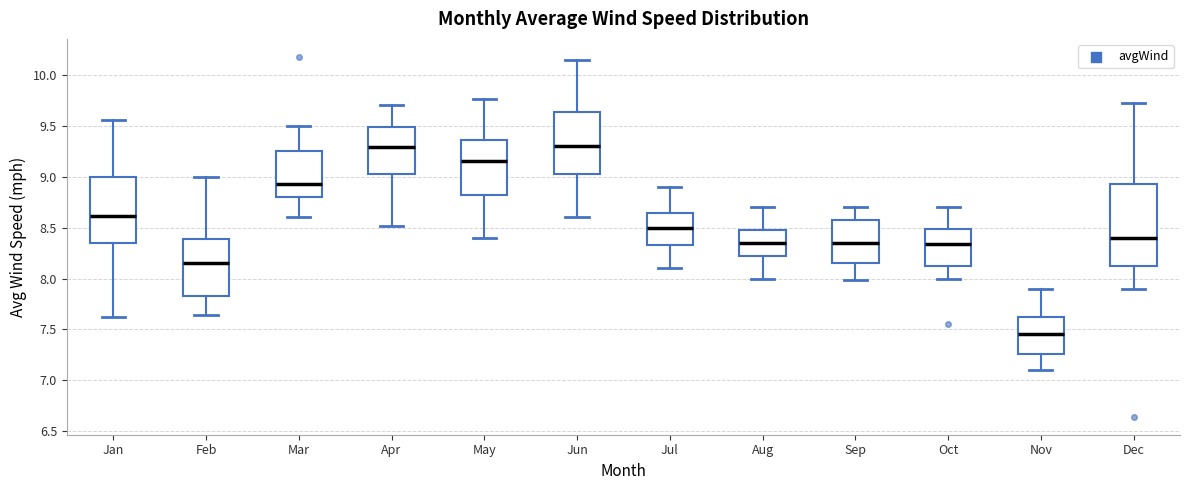

Reading left to right, transcribe this box plot: for each box, give where its median line is, the range the box spans, and where its two whiskers end, as read against the y-axis. The values are not printed on the chart, so give them approximately, as read against the axis.

Jan: median 8.60, box 8.35 to 9.00, whiskers 7.60 to 9.55
Feb: median 8.15, box 7.85 to 8.40, whiskers 7.65 to 9.00
Mar: median 8.95, box 8.80 to 9.25, whiskers 8.60 to 9.50
Apr: median 9.30, box 9.05 to 9.50, whiskers 8.50 to 9.70
May: median 9.15, box 8.85 to 9.35, whiskers 8.40 to 9.75
Jun: median 9.30, box 9.05 to 9.65, whiskers 8.60 to 10.15
Jul: median 8.50, box 8.35 to 8.65, whiskers 8.10 to 8.90
Aug: median 8.35, box 8.25 to 8.50, whiskers 8.00 to 8.70
Sep: median 8.35, box 8.15 to 8.60, whiskers 8.00 to 8.70
Oct: median 8.35, box 8.15 to 8.50, whiskers 8.00 to 8.70
Nov: median 7.45, box 7.25 to 7.60, whiskers 7.10 to 7.90
Dec: median 8.40, box 8.15 to 8.95, whiskers 7.90 to 9.70